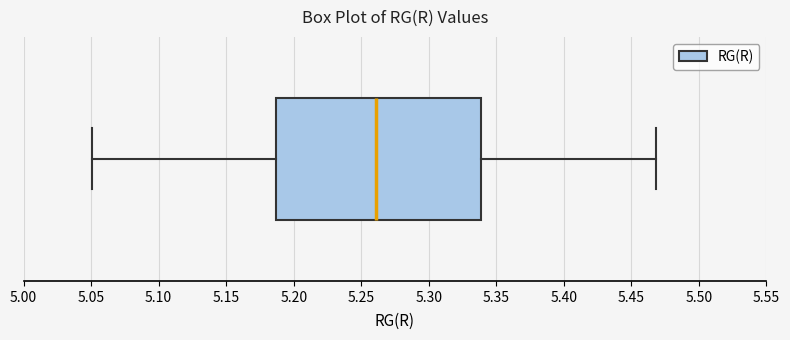

Read this box plot against the x-axis: the position of the median line, the range covered by the box, and the ends of both whiskers. The values are not printed on the chart, so give them approximately, as read against the axis.

median 5.260, box 5.185 to 5.340, whiskers 5.050 to 5.470